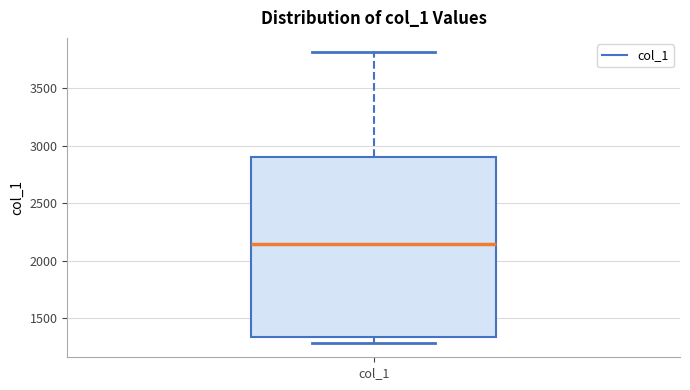

Read this box plot against the y-axis: the position of the median line, the range covered by the box, and the ends of both whiskers. The values are not printed on the chart, so give them approximately, as read against the axis.

median 2150, box 1350 to 2900, whiskers 1300 to 3800